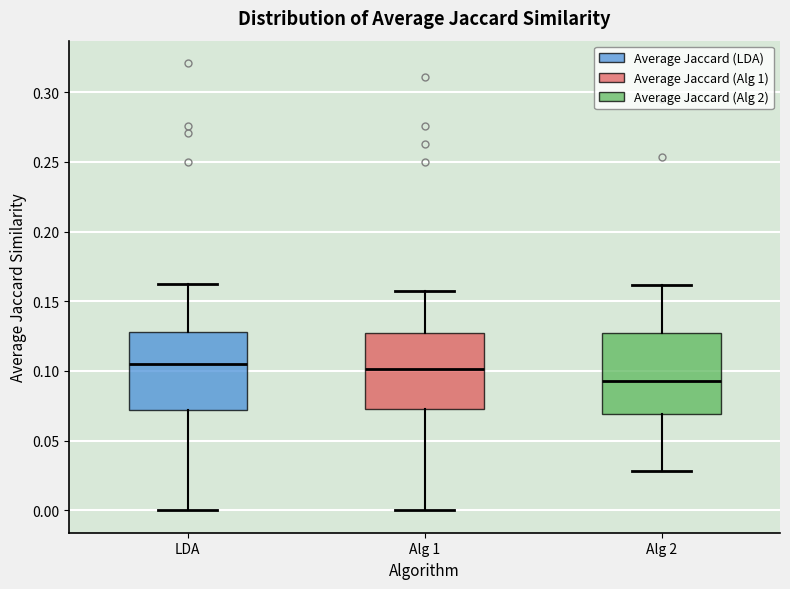

Reading left to right, transcribe this box plot: for each box, give where its median line is, the range the box spans, and where its two whiskers end, as read against the y-axis. The values are not printed on the chart, so give them approximately, as read against the axis.

LDA: median 0.105, box 0.070 to 0.130, whiskers 0.000 to 0.160
Alg 1: median 0.100, box 0.075 to 0.125, whiskers 0.000 to 0.155
Alg 2: median 0.095, box 0.070 to 0.125, whiskers 0.030 to 0.160